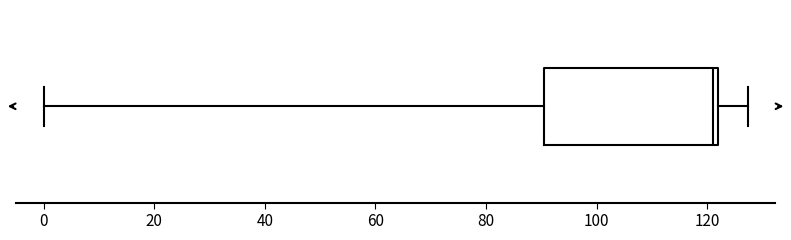

Where does the left whisker of the box end on the x-axis? The values are not printed on the chart, so give them approximately, as read against the axis.

0